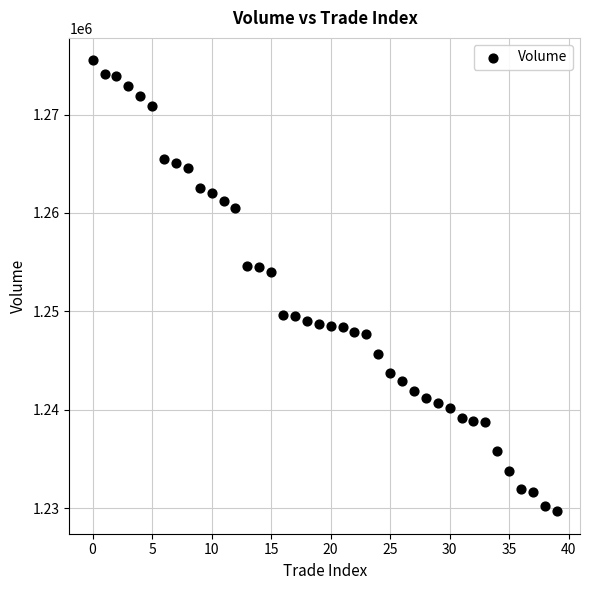

What is the range of Y values (max minus min)?

45800